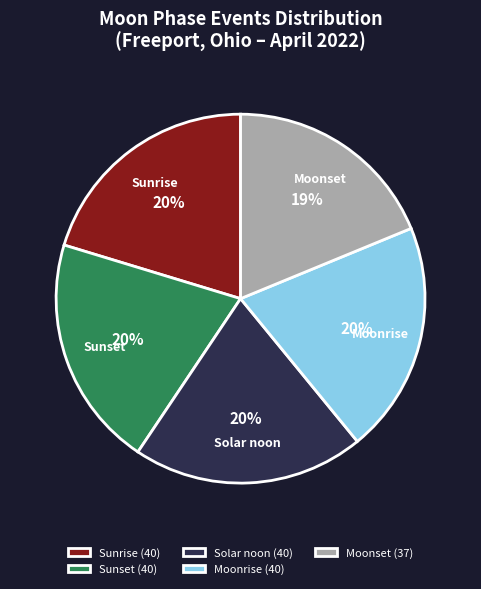

To the nearest percent, what is the average slice percentage?

20%